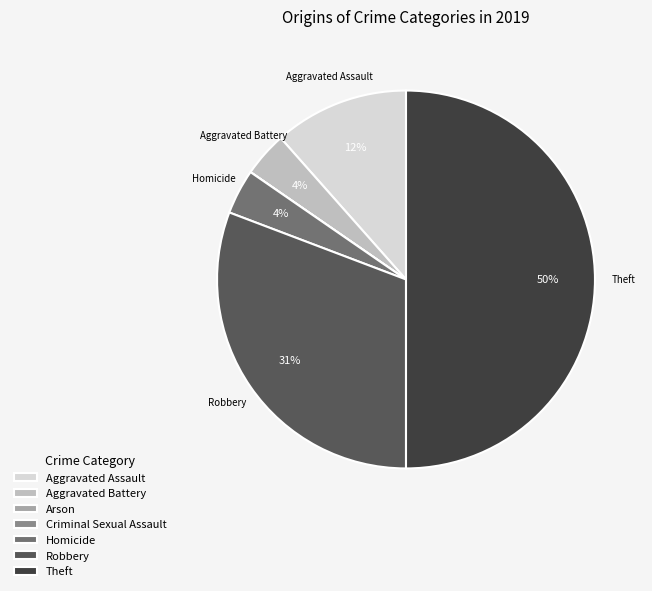

Is it true that Homicide is 4% of the pie?

True